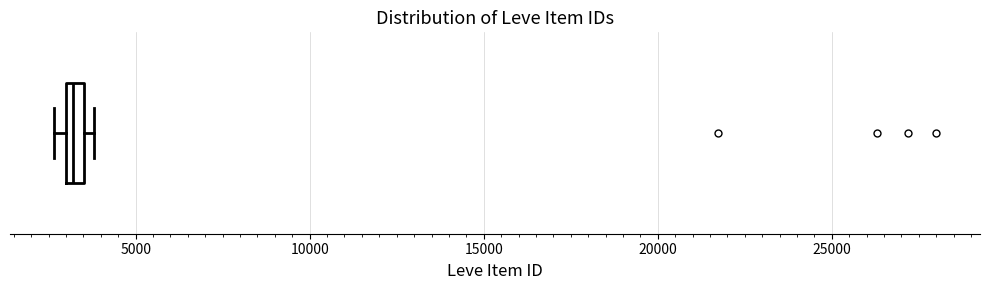

Where is the left edge of the box on the x-axis? The values are not printed on the chart, so give them approximately, as read against the axis.

3000